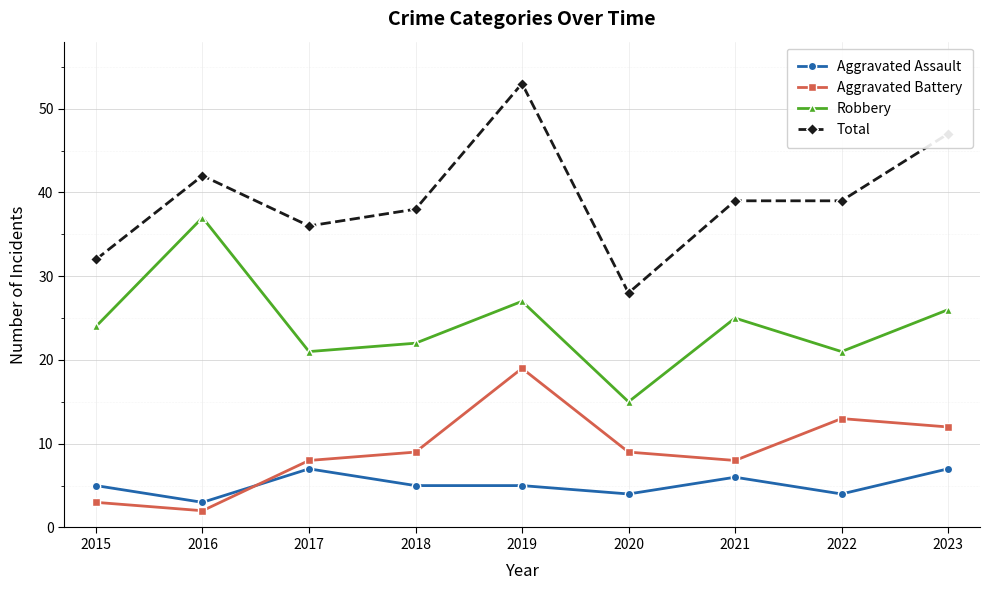

True or false: Aggravated Assault and Robbery intersect in this chart.

False